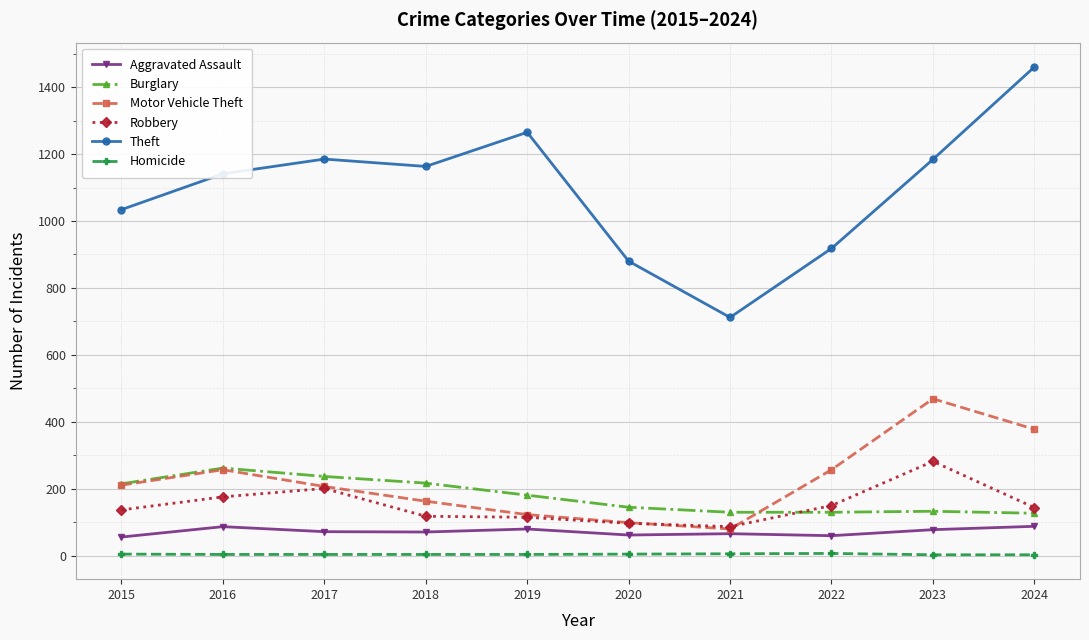

How many data points in Theft are less than 1163?

5